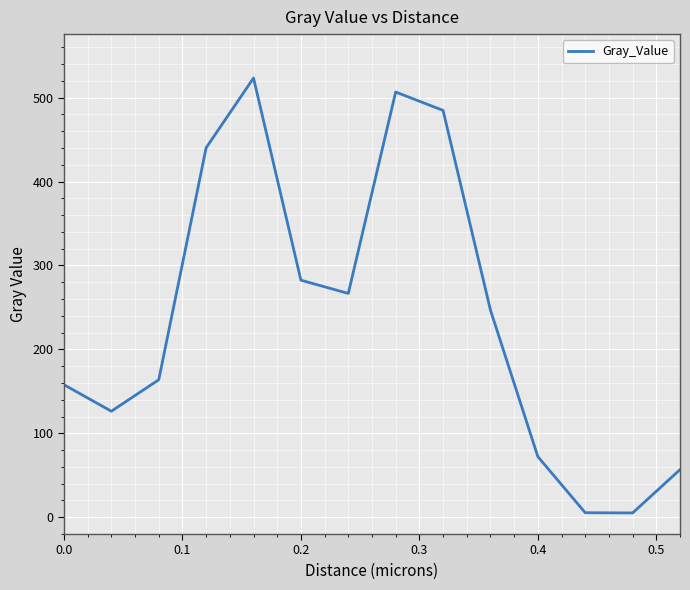

What is the difference between the maximum and minimum values?

518.2